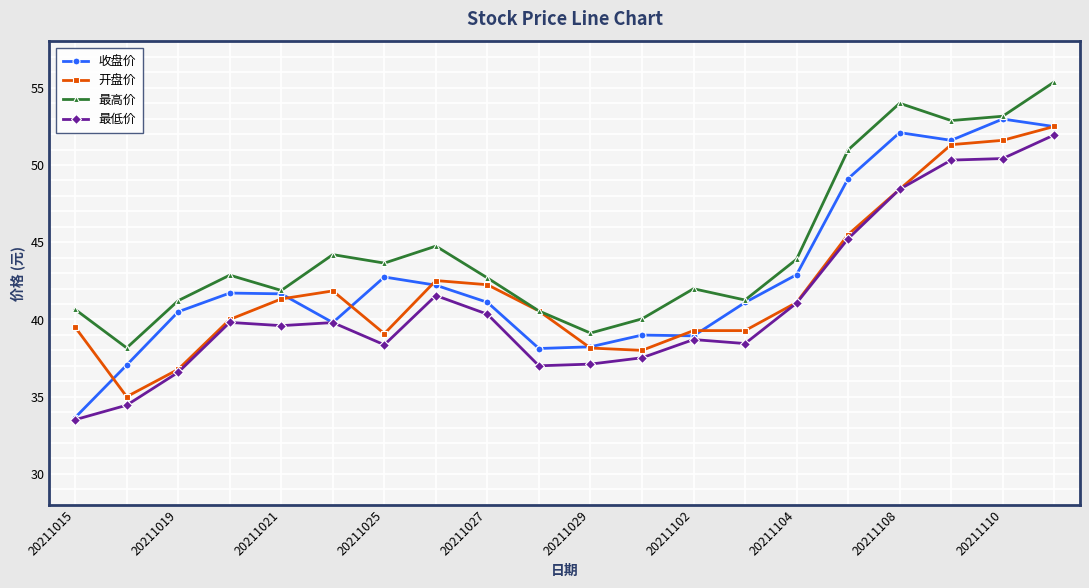

Which series has the widest spread of values?

收盘价